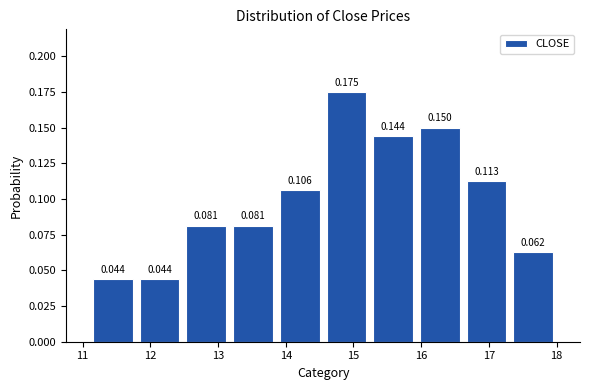

What is the height of the bar covering 12.48 to 13.17 on the x-axis? The bar edges are not printed on the chart, so give them approximately, as read against the axis.

0.081